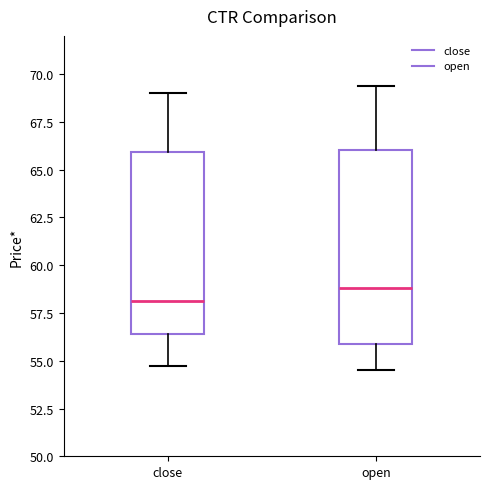

Reading left to right, transcribe this box plot: for each box, give where its median line is, the range the box spans, and where its two whiskers end, as read against the y-axis. The values are not printed on the chart, so give them approximately, as read against the axis.

close: median 58.0, box 56.5 to 66.0, whiskers 54.5 to 69.0
open: median 59.0, box 56.0 to 66.0, whiskers 54.5 to 69.5